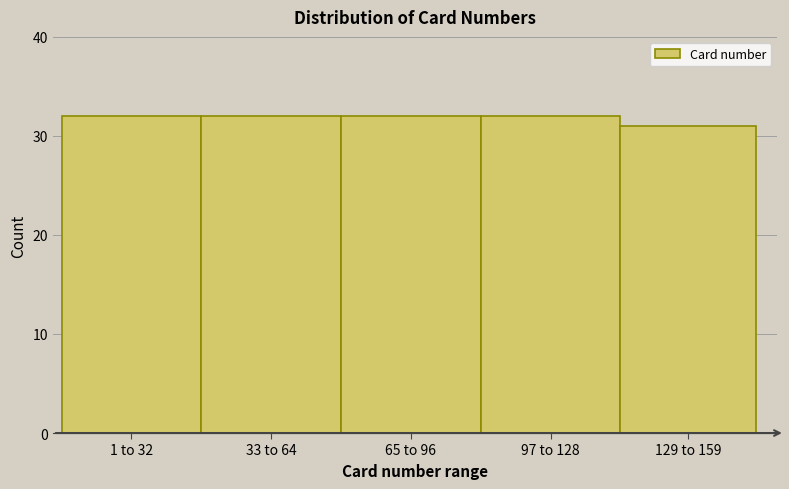

Reading left to right, what are all the values shown in this chart?

1 to 32=32	33 to 64=32	65 to 96=32	97 to 128=32	129 to 159=31